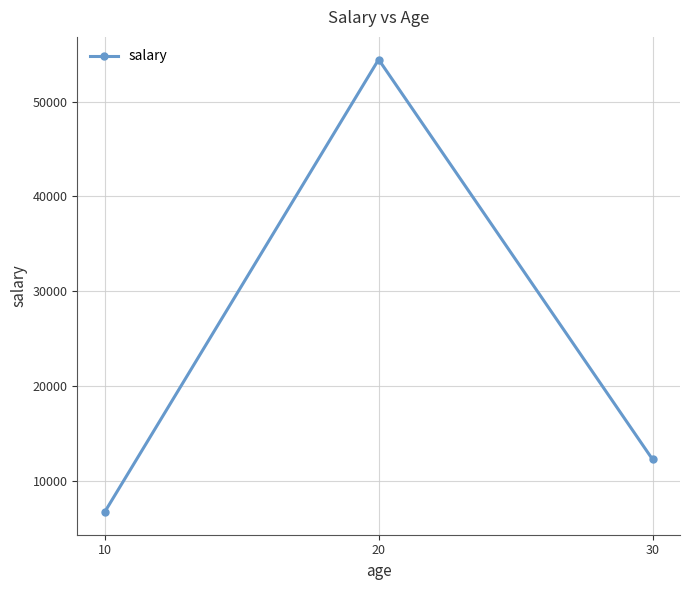

What is the value of the 3rd point from the left?

12222